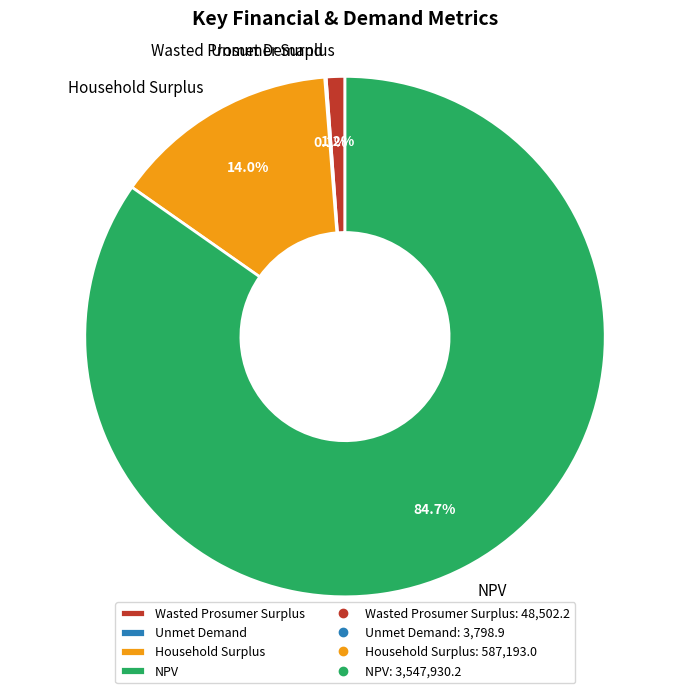

What is the largest slice in the pie chart?

NPV